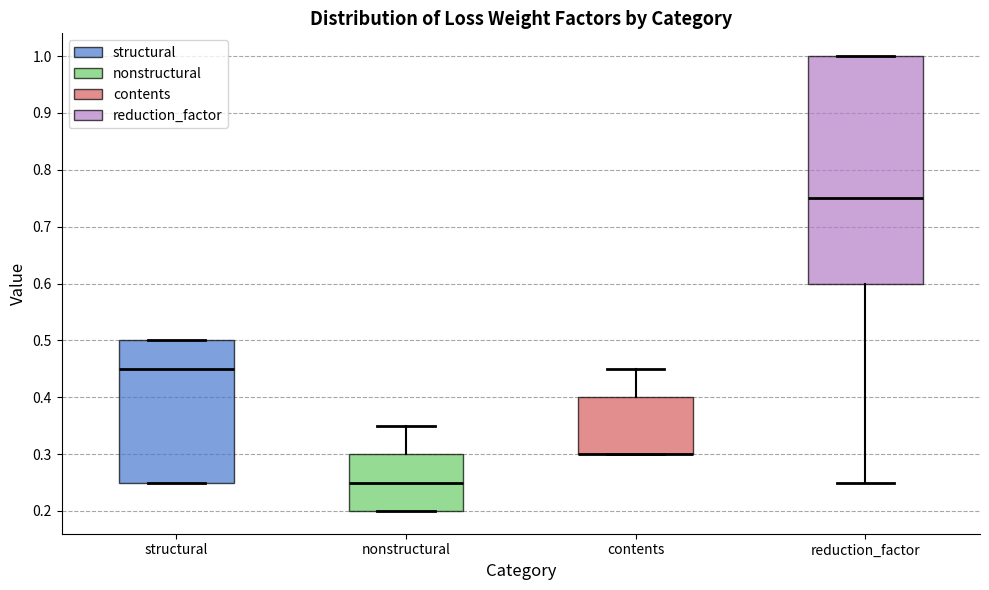

Reading left to right, transcribe this box plot: for each box, give where its median line is, the range the box spans, and where its two whiskers end, as read against the y-axis. The values are not printed on the chart, so give them approximately, as read against the axis.

structural: median 0.45, box 0.25 to 0.50, whiskers 0.25 to 0.50
nonstructural: median 0.25, box 0.20 to 0.30, whiskers 0.20 to 0.35
contents: median 0.30 (drawn on the box's lower edge), box 0.30 to 0.40, whiskers 0.30 to 0.45
reduction_factor: median 0.75, box 0.60 to 1.00, whiskers 0.25 to 1.00